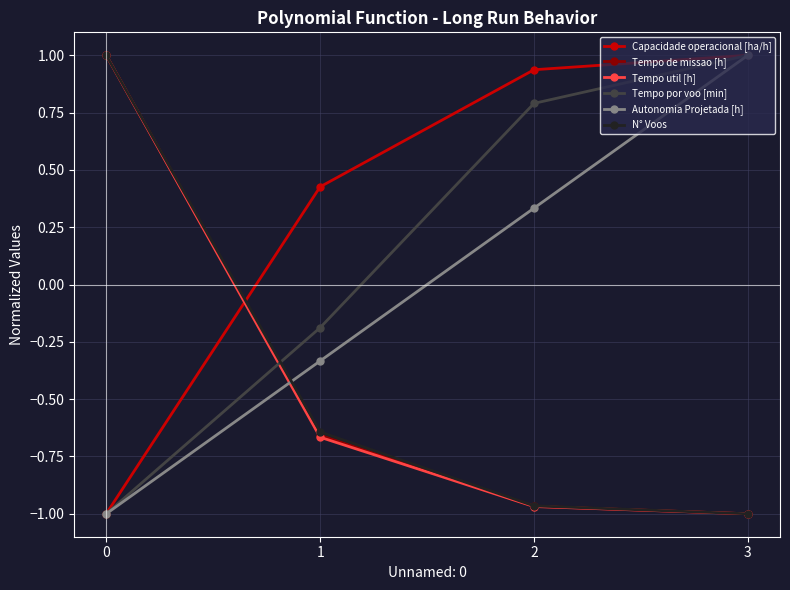

True or false: Tempo util [h] and Capacidade operacional [ha/h] intersect in this chart.

True